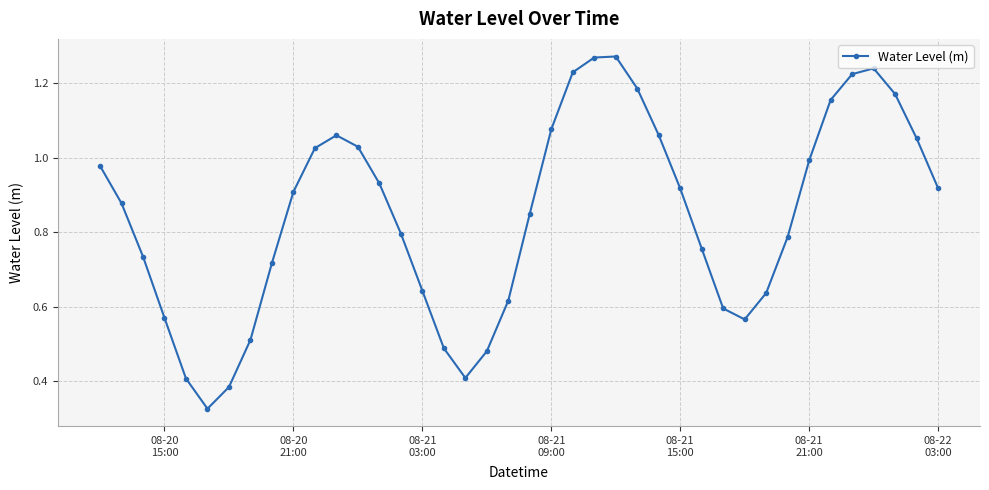

What is the sum of all values?

33.9